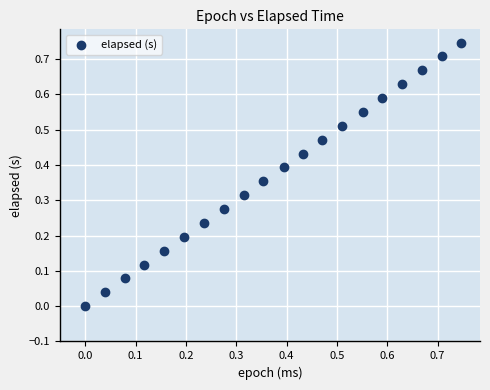

How many data points are displayed?

20